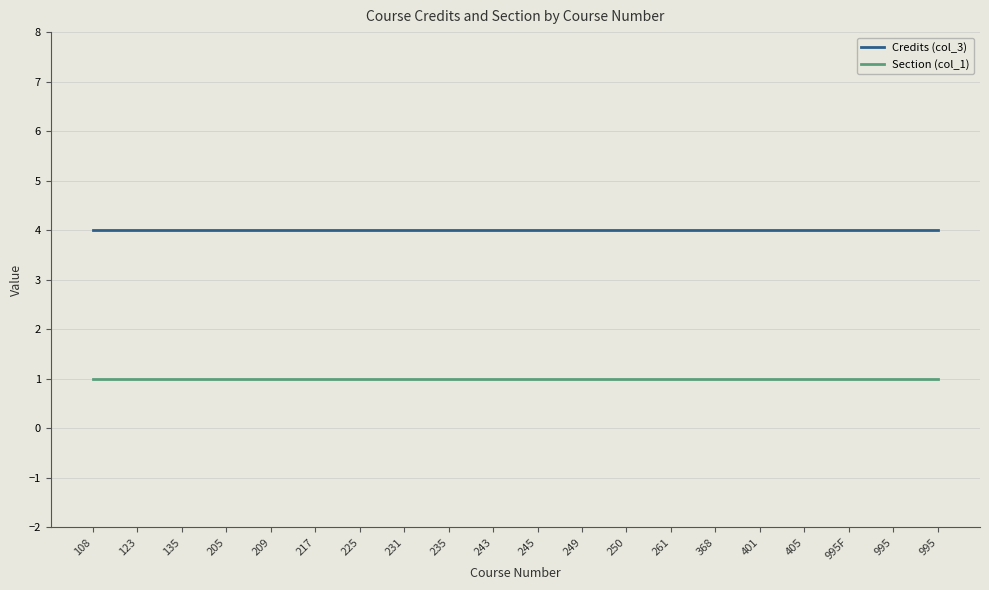

Does the chart display data point markers on the line(s)?

No